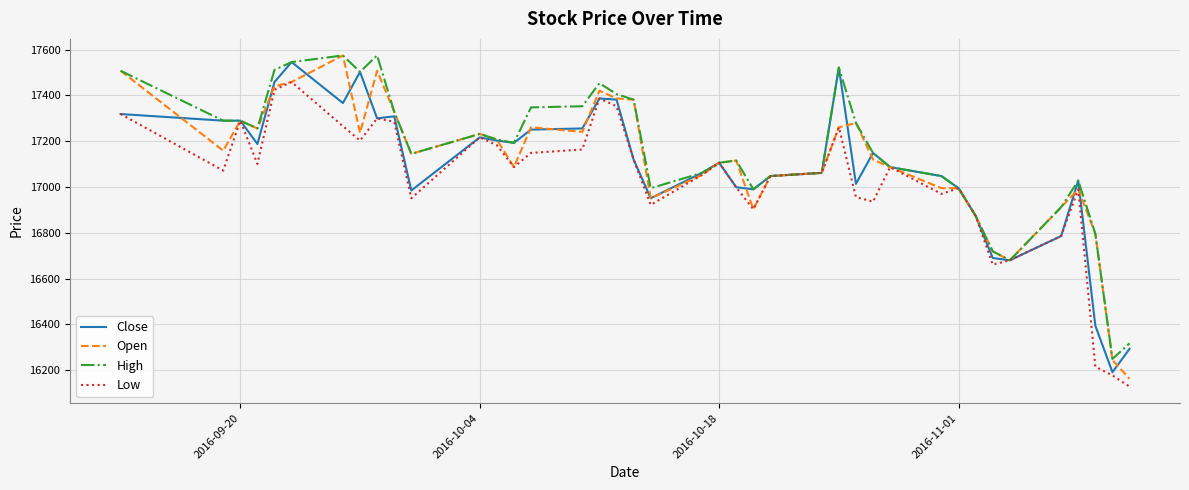

What is the lowest value of the Close series?

16191